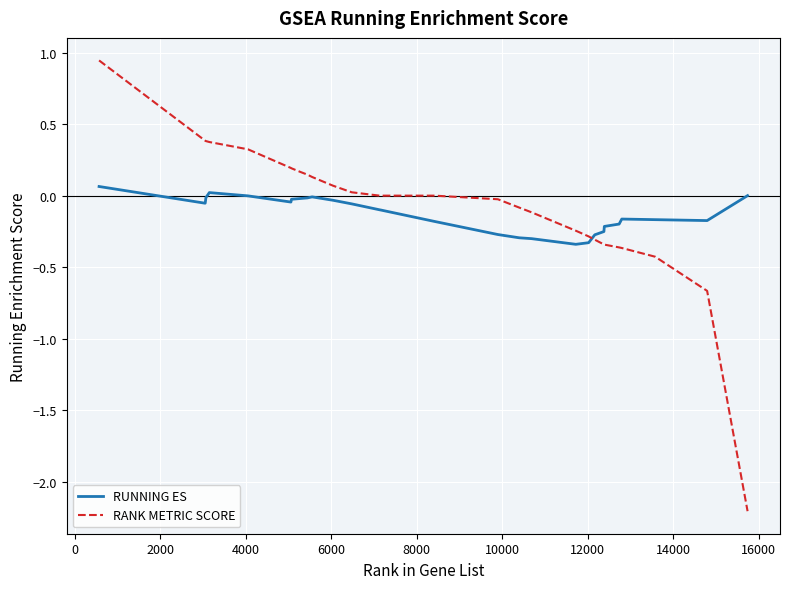

What is the minimum value shown in the chart?

-2.2